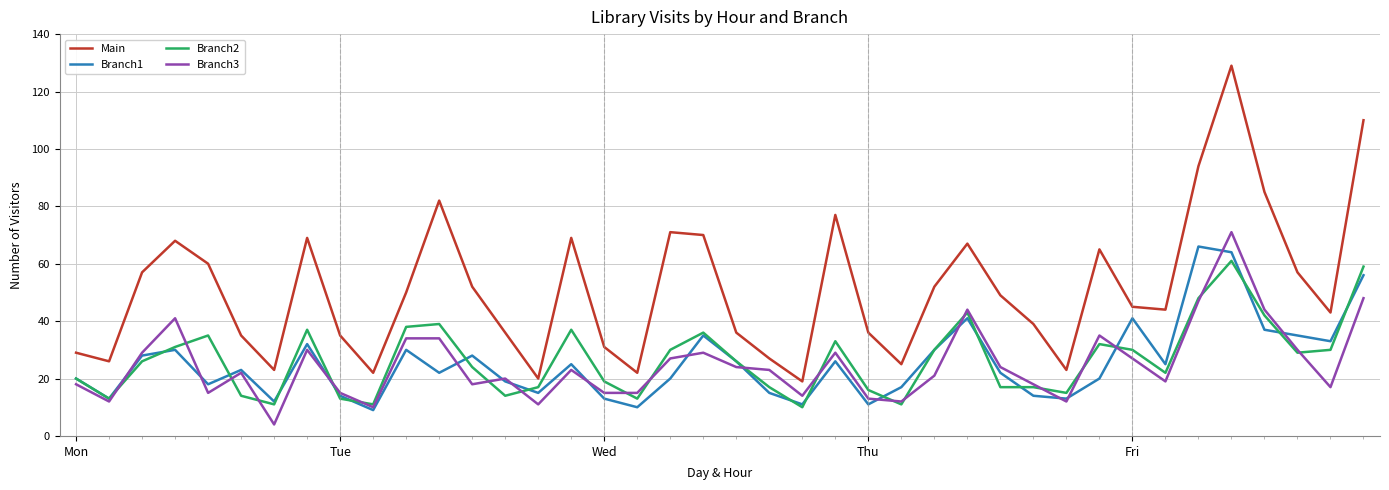

Which series has the largest total across all categories?

Main